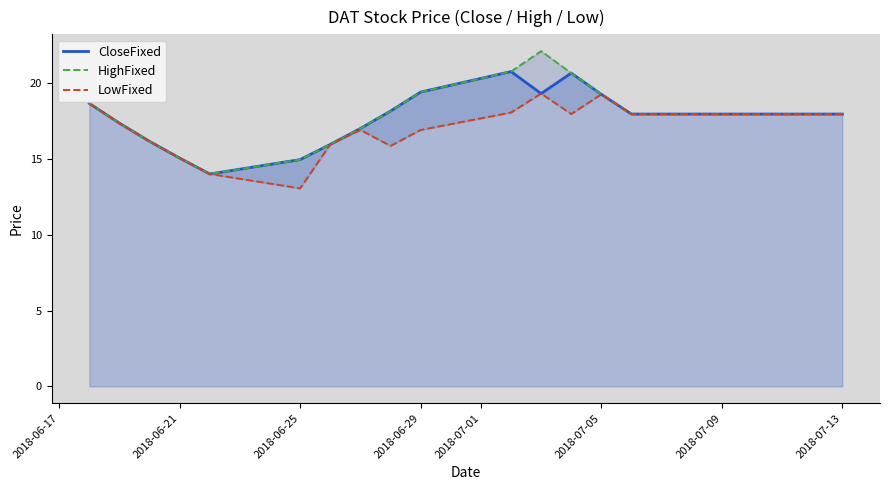

Reading left to right, extract all data points from this chart.

CloseFixed: 17.9	17.9	17.9	17.9	17.9	17.9	19.2	20.6	19.3	20.8	19.4	18.1	17.0	15.9	14.9	14.0	15.1	16.1	17.4	18.6
HighFixed: 17.9	17.9	17.9	17.9	17.9	17.9	19.2	20.6	22.1	20.8	19.4	18.1	17.0	15.9	14.9	14.0	15.1	16.1	17.4	18.6
LowFixed: 17.9	17.9	17.9	17.9	17.9	17.9	19.2	17.9	19.3	18.1	16.9	15.8	16.9	15.9	13.1	14.0	15.1	16.1	17.4	18.6